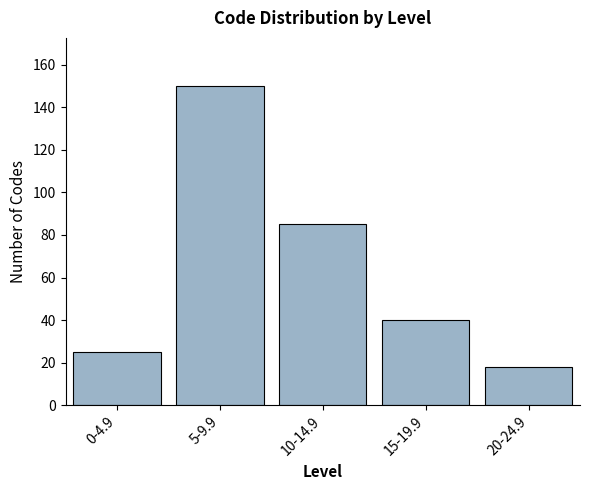

Reading right to left, transcribe all the data shown in this chart.

18	40	85	150	25